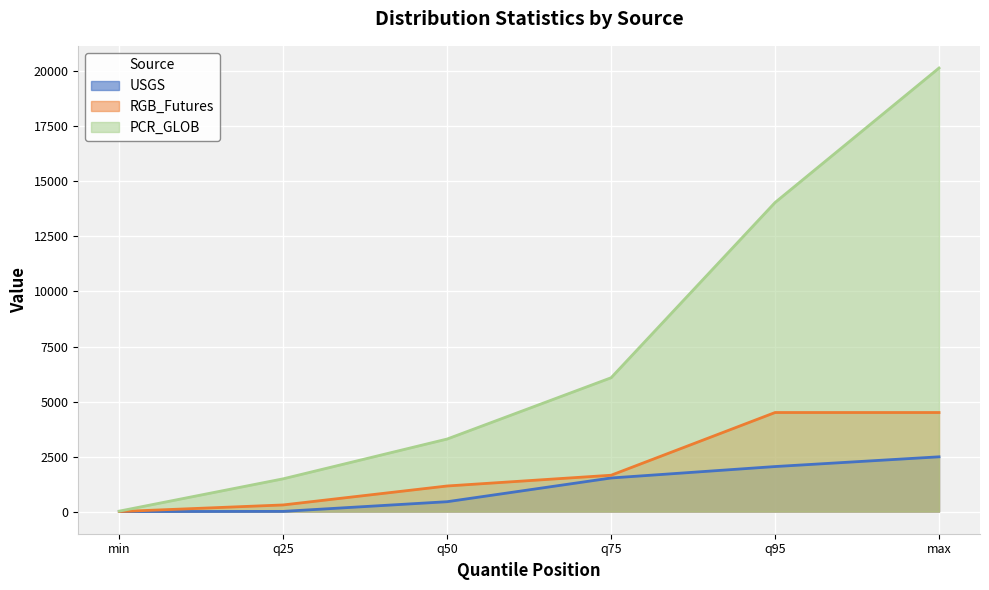

Is the value of RGB_Futures at q50 greater than the value of PCR_GLOB at q25?

No